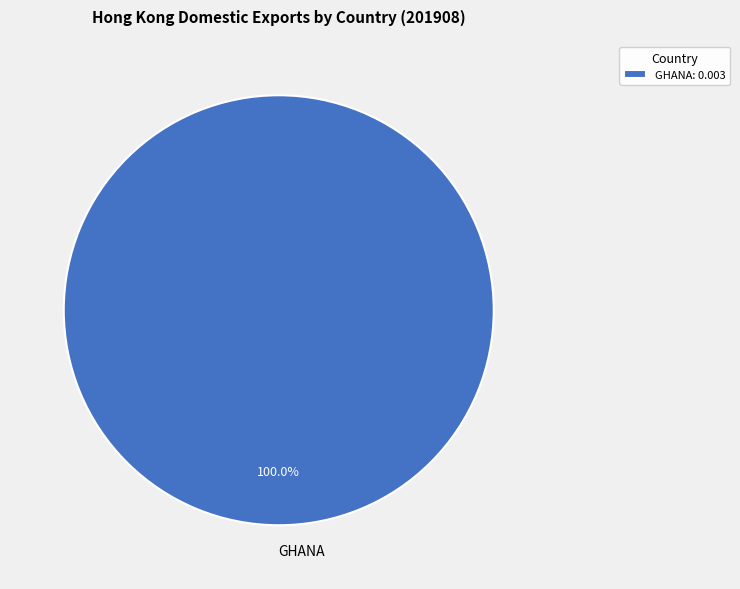

Does any single category account for the majority?

Yes